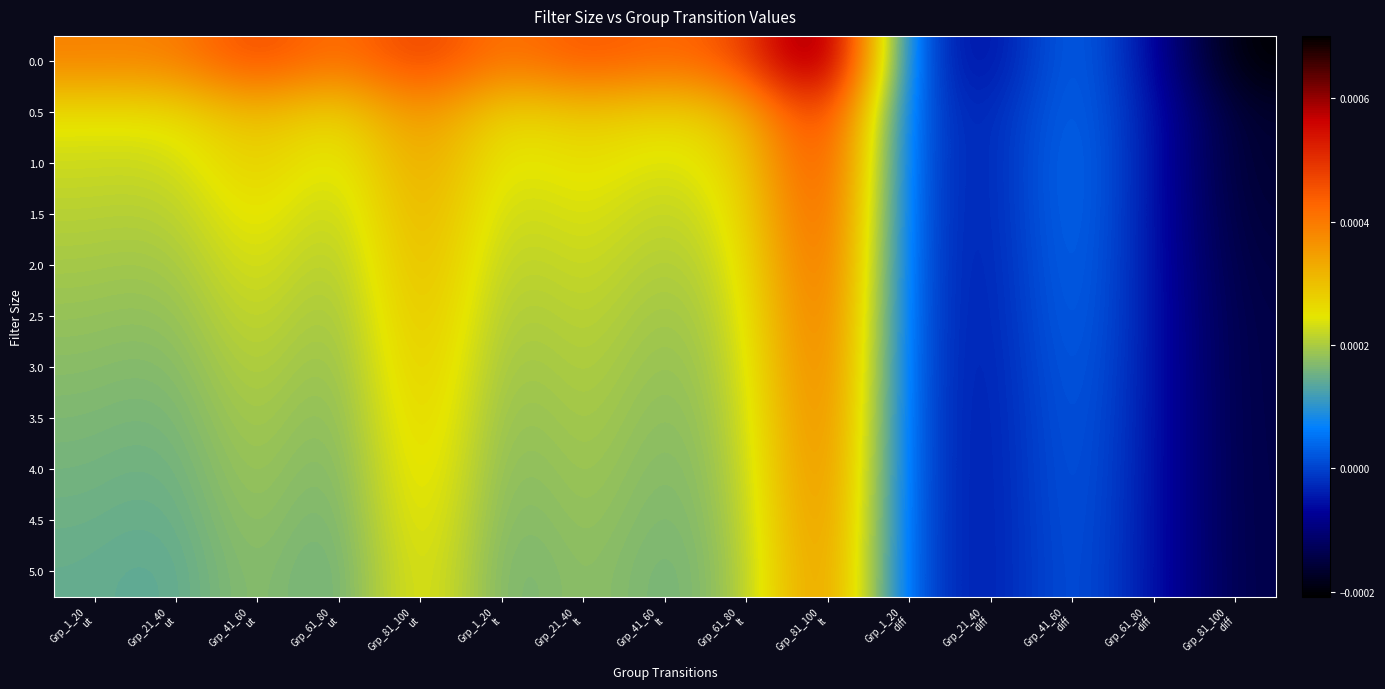

Reading left to right, what are all the values shown in this chart?

0.0: Grp_1_20
ut=0.0	Grp_21_40
ut=0.0	Grp_41_60
ut=0.0	Grp_61_80
ut=0.0	Grp_81_100
ut=0.0	Grp_1_20
lt=0.0	Grp_21_40
lt=0.0	Grp_41_60
lt=0.0	Grp_61_80
lt=0.0	Grp_81_100
lt=0.0	Grp_1_20
diff=-0.0	Grp_21_40
diff=-0.0	Grp_41_60
diff=0.0	Grp_61_80
diff=-0.0	Grp_81_100
diff=-0.0
0.5: Grp_1_20
ut=0.0	Grp_21_40
ut=0.0	Grp_41_60
ut=0.0	Grp_61_80
ut=0.0	Grp_81_100
ut=0.0	Grp_1_20
lt=0.0	Grp_21_40
lt=0.0	Grp_41_60
lt=0.0	Grp_61_80
lt=0.0	Grp_81_100
lt=0.0	Grp_1_20
diff=-0.0	Grp_21_40
diff=-0.0	Grp_41_60
diff=0.0	Grp_61_80
diff=-0.0	Grp_81_100
diff=-0.0
1.0: Grp_1_20
ut=0.0	Grp_21_40
ut=0.0	Grp_41_60
ut=0.0	Grp_61_80
ut=0.0	Grp_81_100
ut=0.0	Grp_1_20
lt=0.0	Grp_21_40
lt=0.0	Grp_41_60
lt=0.0	Grp_61_80
lt=0.0	Grp_81_100
lt=0.0	Grp_1_20
diff=-0.0	Grp_21_40
diff=-0.0	Grp_41_60
diff=0.0	Grp_61_80
diff=-0.0	Grp_81_100
diff=-0.0
1.5: Grp_1_20
ut=0.0	Grp_21_40
ut=0.0	Grp_41_60
ut=0.0	Grp_61_80
ut=0.0	Grp_81_100
ut=0.0	Grp_1_20
lt=0.0	Grp_21_40
lt=0.0	Grp_41_60
lt=0.0	Grp_61_80
lt=0.0	Grp_81_100
lt=0.0	Grp_1_20
diff=-0.0	Grp_21_40
diff=-0.0	Grp_41_60
diff=0.0	Grp_61_80
diff=-0.0	Grp_81_100
diff=-0.0
2.0: Grp_1_20
ut=0.0	Grp_21_40
ut=0.0	Grp_41_60
ut=0.0	Grp_61_80
ut=0.0	Grp_81_100
ut=0.0	Grp_1_20
lt=0.0	Grp_21_40
lt=0.0	Grp_41_60
lt=0.0	Grp_61_80
lt=0.0	Grp_81_100
lt=0.0	Grp_1_20
diff=-0.0	Grp_21_40
diff=-0.0	Grp_41_60
diff=0.0	Grp_61_80
diff=-0.0	Grp_81_100
diff=-0.0
2.5: Grp_1_20
ut=0.0	Grp_21_40
ut=0.0	Grp_41_60
ut=0.0	Grp_61_80
ut=0.0	Grp_81_100
ut=0.0	Grp_1_20
lt=0.0	Grp_21_40
lt=0.0	Grp_41_60
lt=0.0	Grp_61_80
lt=0.0	Grp_81_100
lt=0.0	Grp_1_20
diff=-0.0	Grp_21_40
diff=-0.0	Grp_41_60
diff=0.0	Grp_61_80
diff=-0.0	Grp_81_100
diff=-0.0
3.0: Grp_1_20
ut=0.0	Grp_21_40
ut=0.0	Grp_41_60
ut=0.0	Grp_61_80
ut=0.0	Grp_81_100
ut=0.0	Grp_1_20
lt=0.0	Grp_21_40
lt=0.0	Grp_41_60
lt=0.0	Grp_61_80
lt=0.0	Grp_81_100
lt=0.0	Grp_1_20
diff=-0.0	Grp_21_40
diff=-0.0	Grp_41_60
diff=0.0	Grp_61_80
diff=-0.0	Grp_81_100
diff=-0.0
3.5: Grp_1_20
ut=0.0	Grp_21_40
ut=0.0	Grp_41_60
ut=0.0	Grp_61_80
ut=0.0	Grp_81_100
ut=0.0	Grp_1_20
lt=0.0	Grp_21_40
lt=0.0	Grp_41_60
lt=0.0	Grp_61_80
lt=0.0	Grp_81_100
lt=0.0	Grp_1_20
diff=-0.0	Grp_21_40
diff=-0.0	Grp_41_60
diff=0.0	Grp_61_80
diff=-0.0	Grp_81_100
diff=-0.0
4.0: Grp_1_20
ut=0.0	Grp_21_40
ut=0.0	Grp_41_60
ut=0.0	Grp_61_80
ut=0.0	Grp_81_100
ut=0.0	Grp_1_20
lt=0.0	Grp_21_40
lt=0.0	Grp_41_60
lt=0.0	Grp_61_80
lt=0.0	Grp_81_100
lt=0.0	Grp_1_20
diff=-0.0	Grp_21_40
diff=-0.0	Grp_41_60
diff=0.0	Grp_61_80
diff=-0.0	Grp_81_100
diff=-0.0
4.5: Grp_1_20
ut=0.0	Grp_21_40
ut=0.0	Grp_41_60
ut=0.0	Grp_61_80
ut=0.0	Grp_81_100
ut=0.0	Grp_1_20
lt=0.0	Grp_21_40
lt=0.0	Grp_41_60
lt=0.0	Grp_61_80
lt=0.0	Grp_81_100
lt=0.0	Grp_1_20
diff=-0.0	Grp_21_40
diff=-0.0	Grp_41_60
diff=0.0	Grp_61_80
diff=-0.0	Grp_81_100
diff=-0.0
5.0: Grp_1_20
ut=0.0	Grp_21_40
ut=0.0	Grp_41_60
ut=0.0	Grp_61_80
ut=0.0	Grp_81_100
ut=0.0	Grp_1_20
lt=0.0	Grp_21_40
lt=0.0	Grp_41_60
lt=0.0	Grp_61_80
lt=0.0	Grp_81_100
lt=0.0	Grp_1_20
diff=-0.0	Grp_21_40
diff=-0.0	Grp_41_60
diff=0.0	Grp_61_80
diff=-0.0	Grp_81_100
diff=-0.0